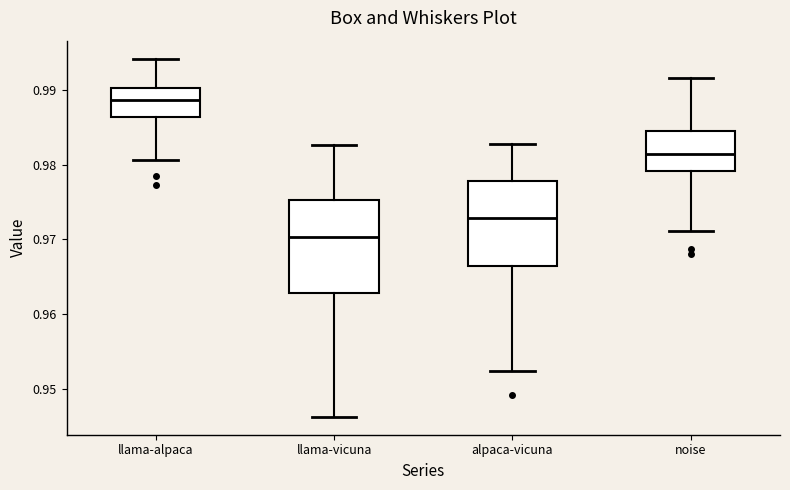

Which box has the lowest median line?

llama-vicuna